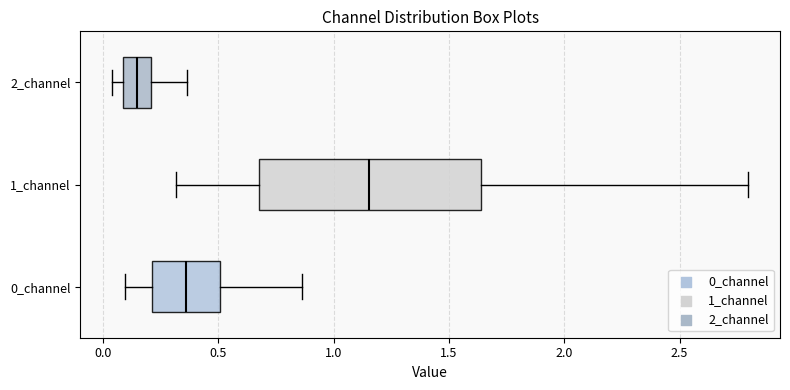

Comparing the boxes themselves (not the whiskers), which one is the widest?

1_channel